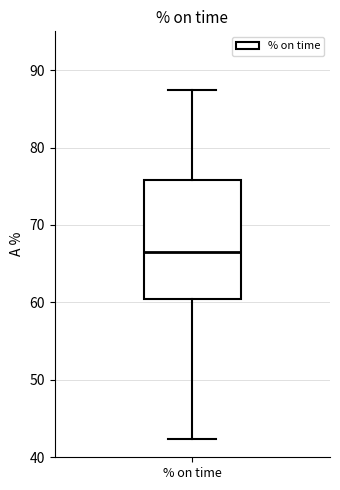

Read this box plot against the y-axis: the position of the median line, the range covered by the box, and the ends of both whiskers. The values are not printed on the chart, so give them approximately, as read against the axis.

median 67, box 60 to 76, whiskers 42 to 87